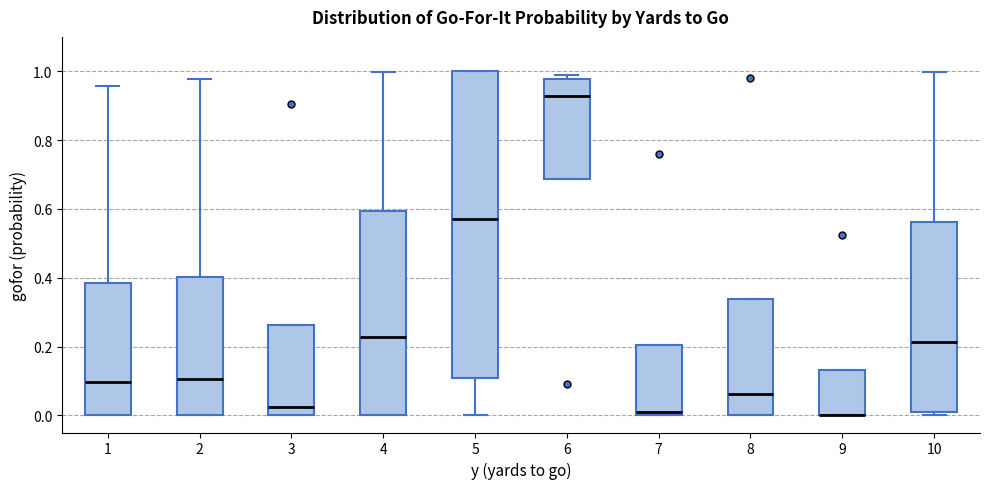

Reading left to right, read every box against the y-axis: the position of its median line, the range the box covers, and the ends of its whiskers. The values are not printed on the chart, so give them approximately, as read against the axis.

1: median 0.10, box 0.00 to 0.38, whiskers 0.00 to 0.96
2: median 0.10, box 0.00 to 0.40, whiskers 0.00 to 0.98
3: median 0.02, box 0.00 to 0.26, whiskers 0.00 to 0.26
4: median 0.22, box 0.00 to 0.60, whiskers 0.00 to 1.00
5: median 0.58, box 0.10 to 1.00, whiskers 0.00 to 1.00
6: median 0.92, box 0.68 to 0.98, whiskers 0.68 to 1.00
7: median 0.02, box 0.00 to 0.20, whiskers 0.00 to 0.20
8: median 0.06, box 0.00 to 0.34, whiskers 0.00 to 0.34
9: median 0.00 (drawn on the box's lower edge), box 0.00 to 0.14, whiskers 0.00 to 0.14
10: median 0.22, box 0.00 to 0.56, whiskers 0.00 (just below the box's lower edge) to 1.00